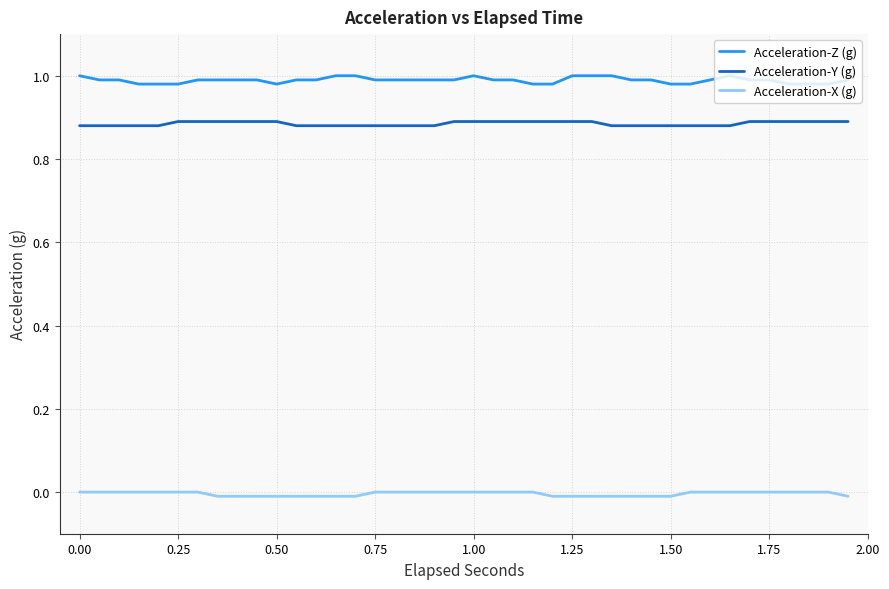

Which series has the largest total across all categories?

Acceleration-Z (g)